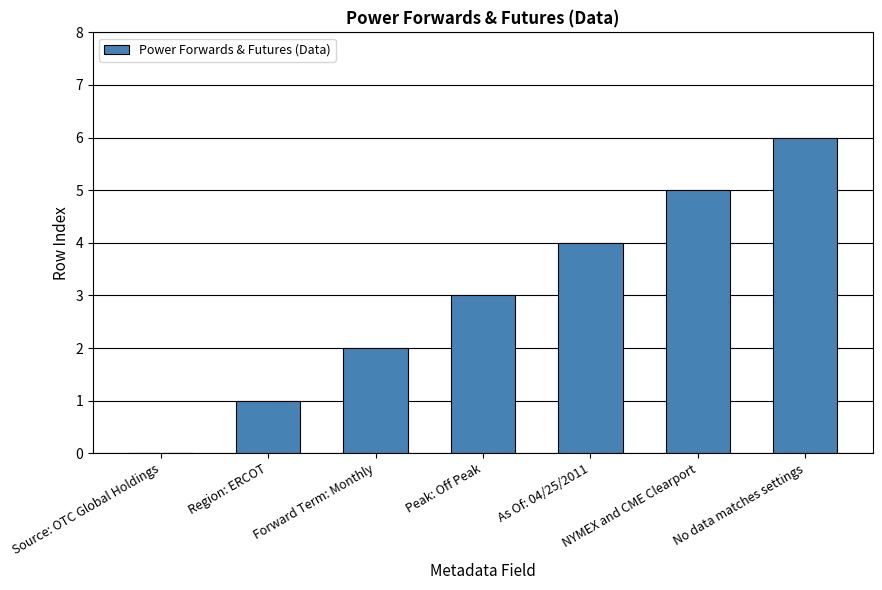

What is the sum of all values?

21